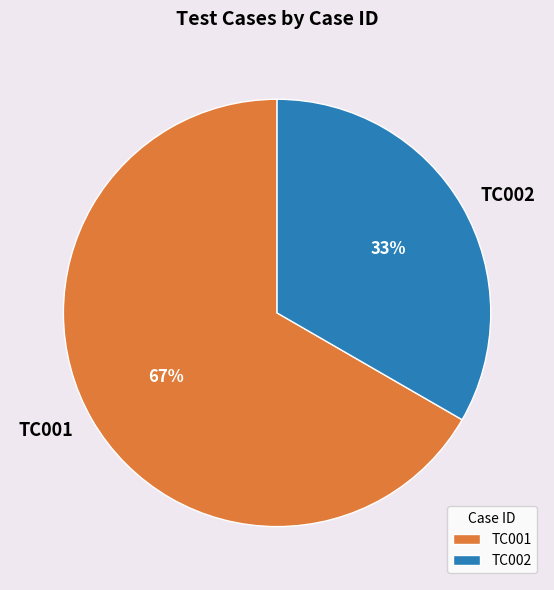

To the nearest percent, what percentage of the pie is TC001?

67%